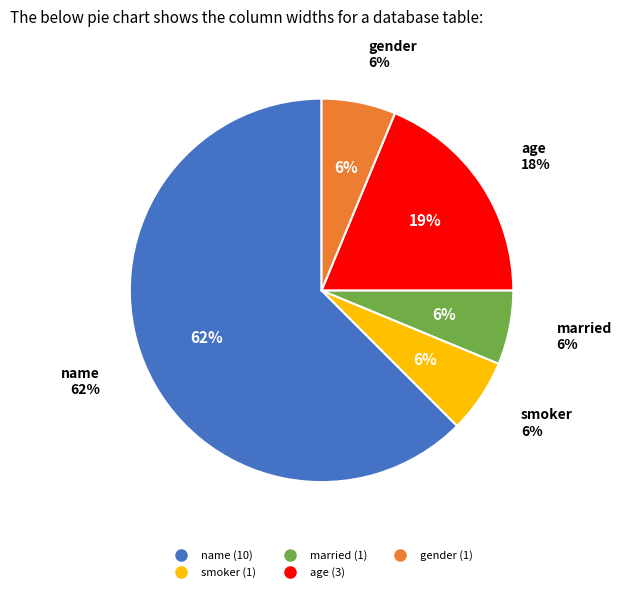

Combined, do age and smoker account for over 50%?

No